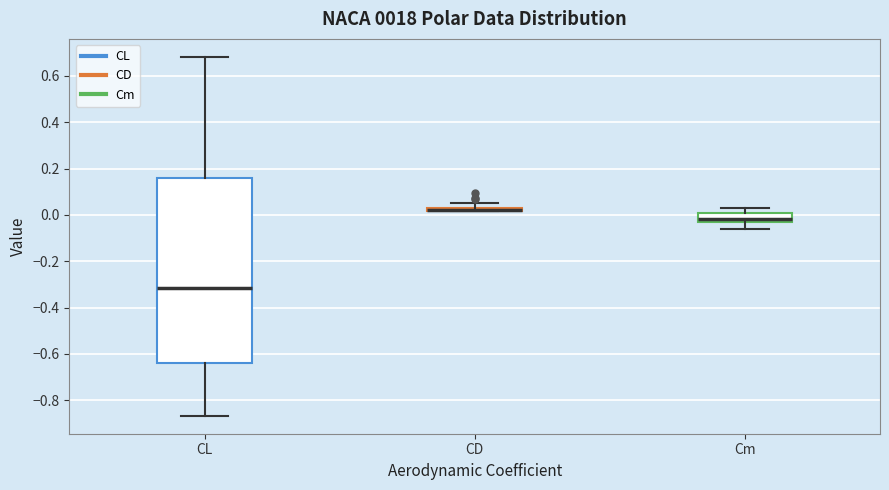

Where is the upper edge of the box for Cm on the y-axis? The values are not printed on the chart, so give them approximately, as read against the axis.

0.00